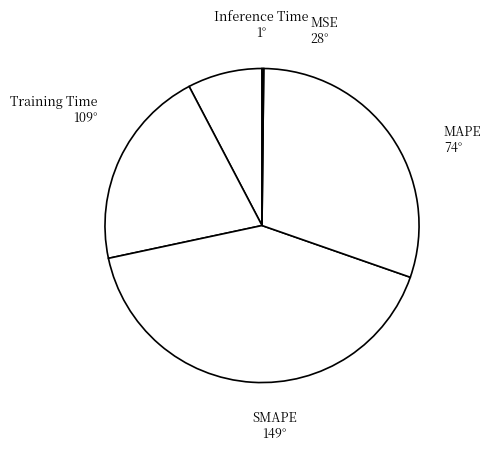

Approximately how many times larger is the value at MAPE compared to SMAPE?

0.5